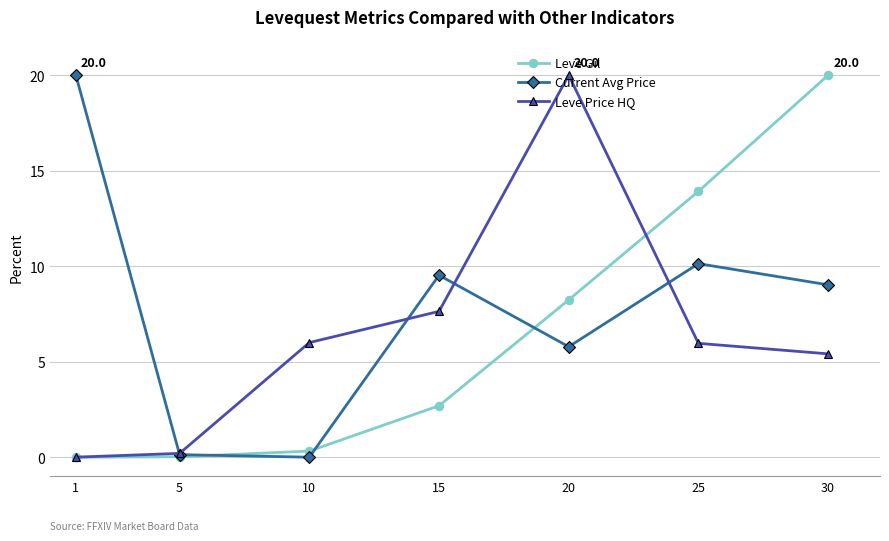

How many intersections are there between Current Avg Price and Leve Price HQ?

4